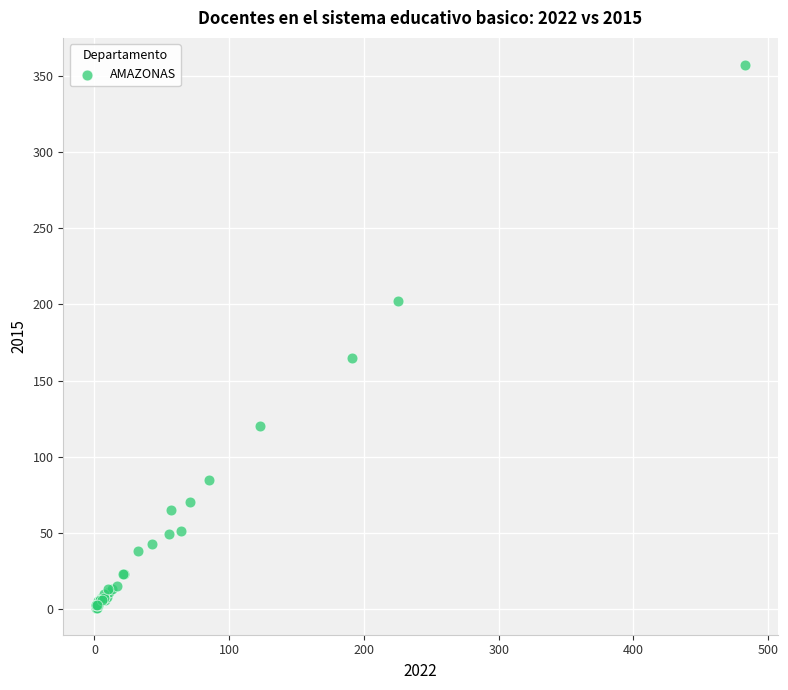

What Y value in the scatter plot is closest to 179?

165